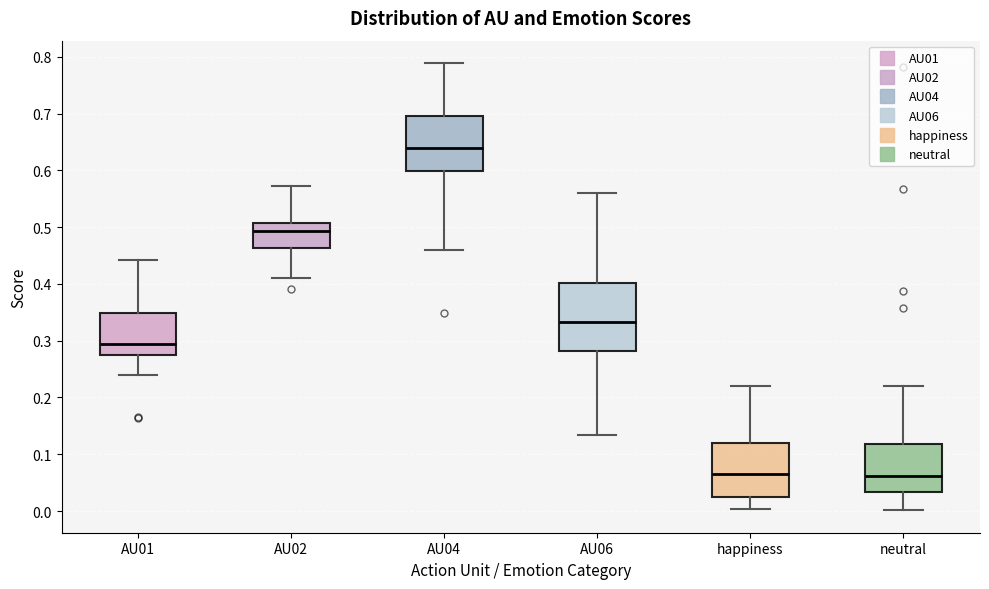

Comparing the boxes themselves (not the whiskers), which one is the tallest?

AU06